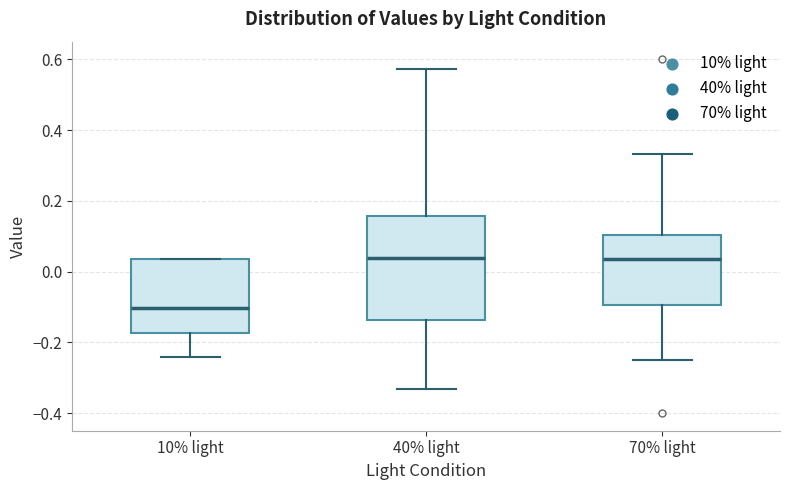

Where does the median line of the box for 40% light sit on the y-axis? The values are not printed on the chart, so give them approximately, as read against the axis.

0.04